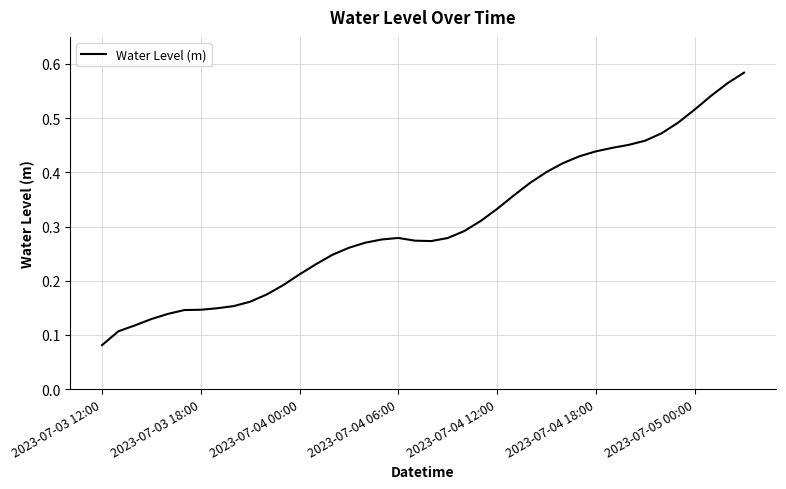

How many points are lower than both their immediate neighbors (excluding endpoints)?

1